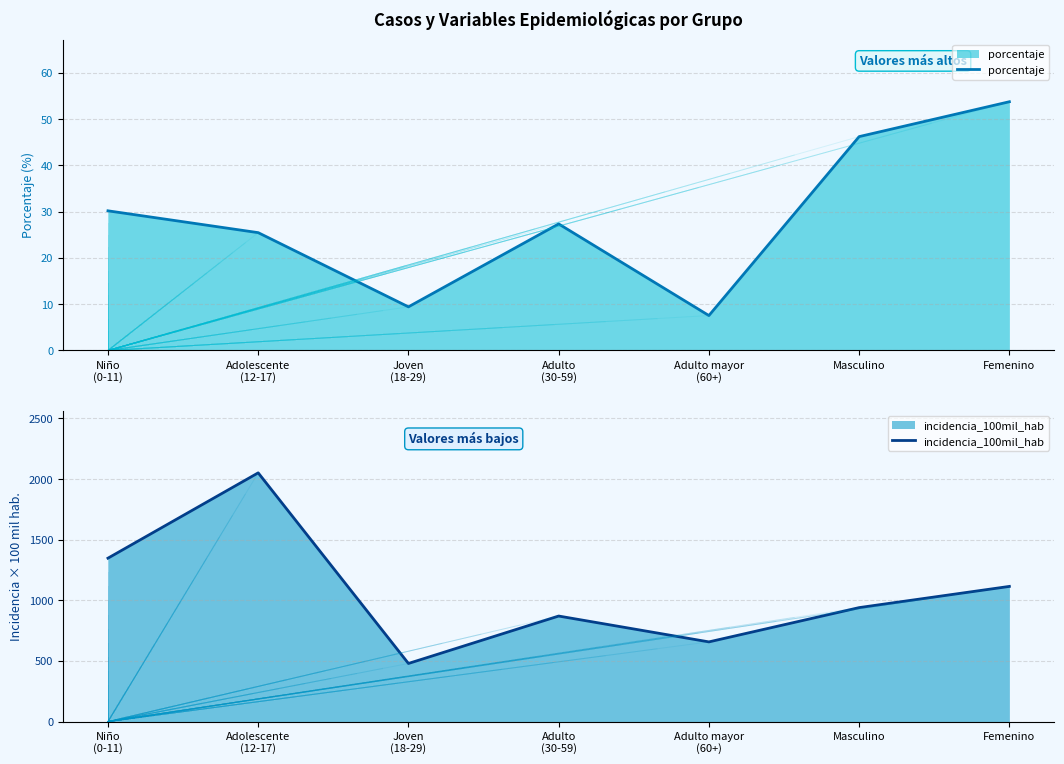

At how many categories does at least one series exceed 726?

5